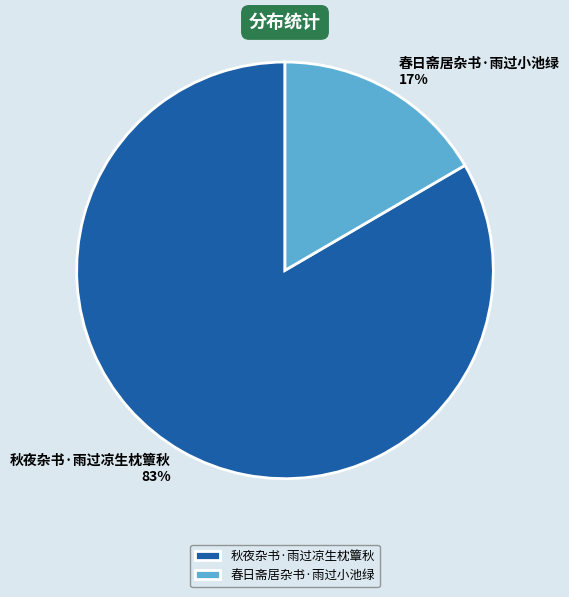

True or false: 春日斋居杂书·雨过小池绿 accounts for 17% of the total.

True